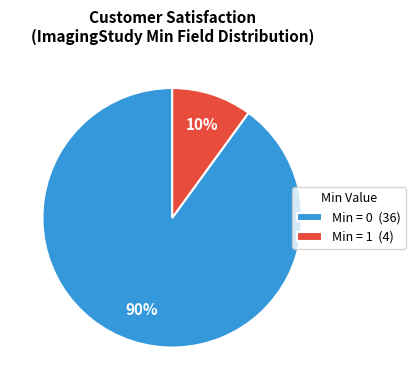

Is the sum of Min = 0 (36) and Min = 1 (4) greater than half?

Yes